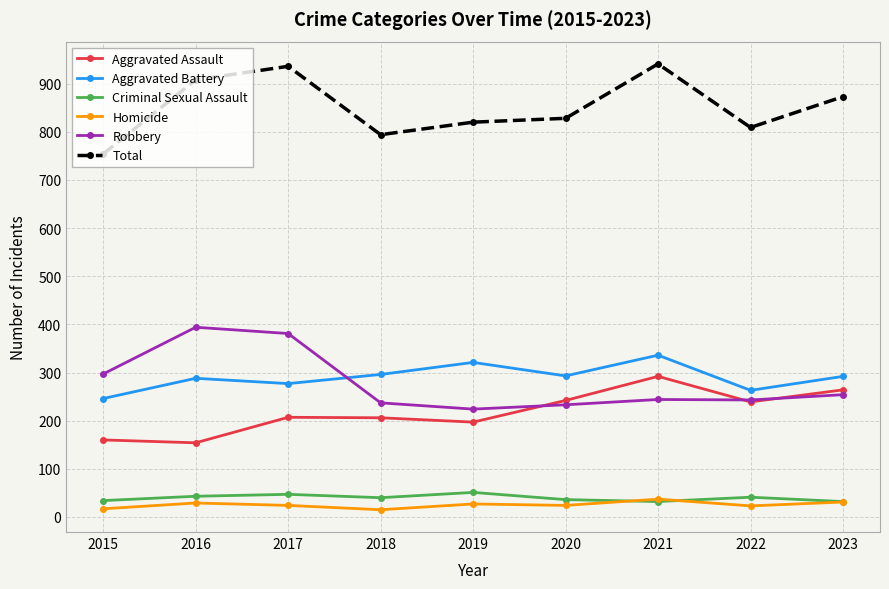

True or false: Aggravated Battery and Aggravated Assault cross at least once.

False